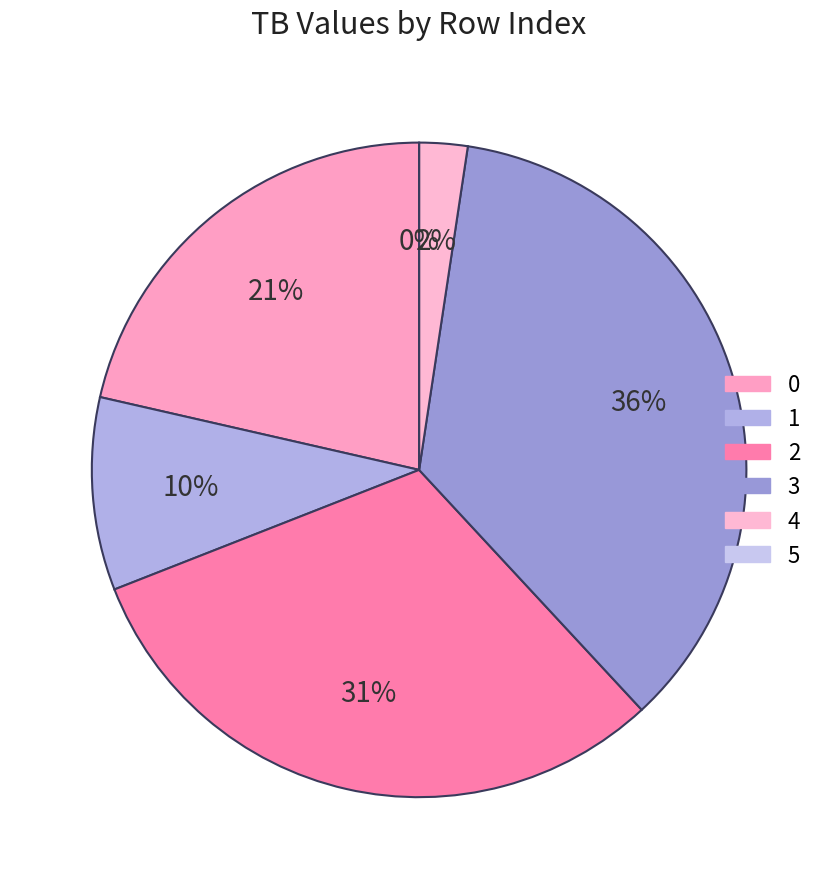

True or false: 0 accounts for 27% of the total.

False